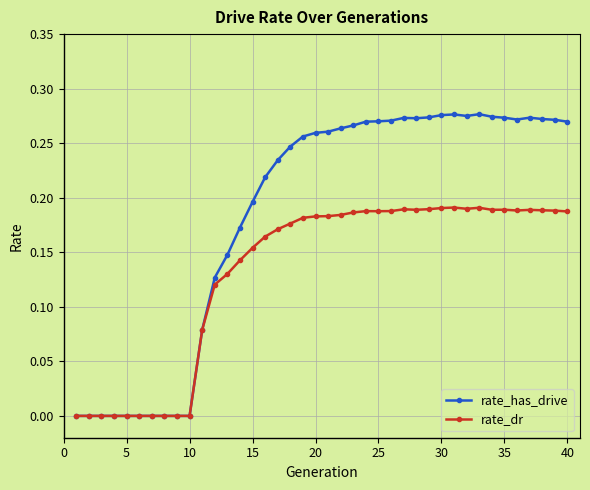

List the series in order of their peak value, lowest first.

rate_dr, rate_has_drive